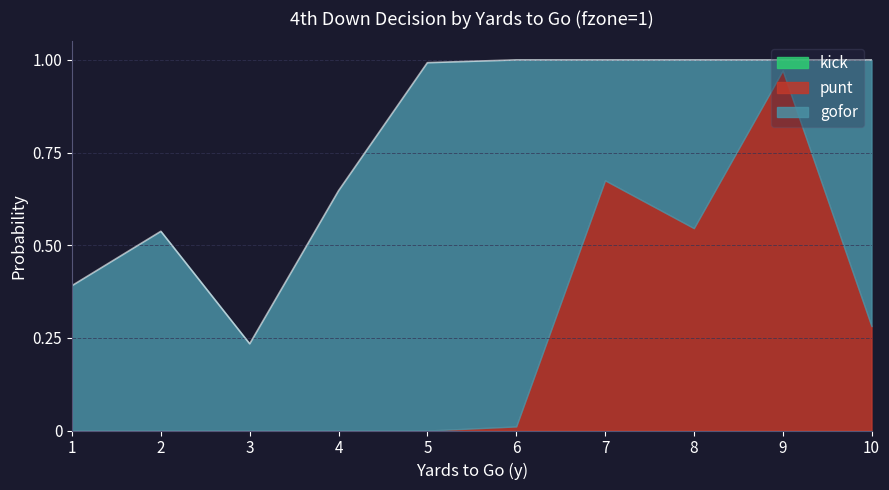

Which has a higher value, 9 or 7?

7